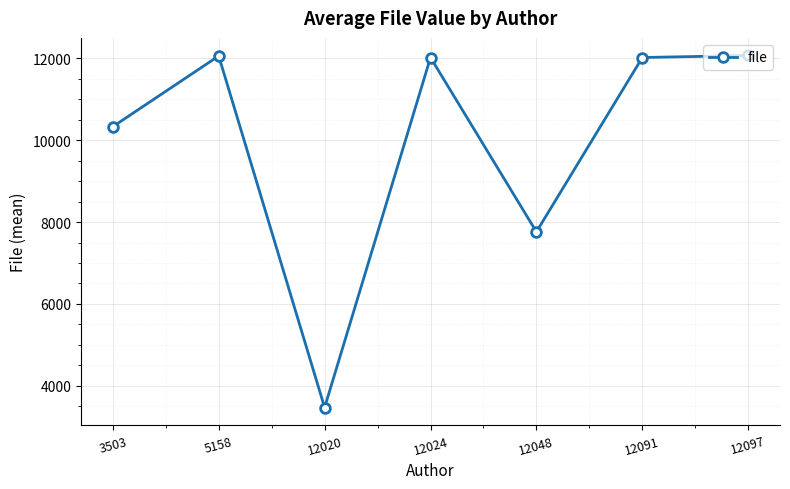

What is the change in value from 5158 to 12024?

-38.5